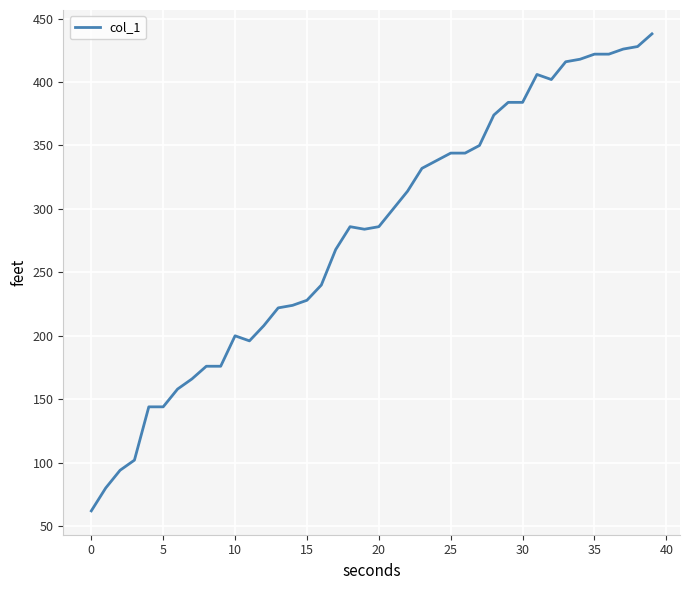

What is the difference between the maximum and minimum values?

376